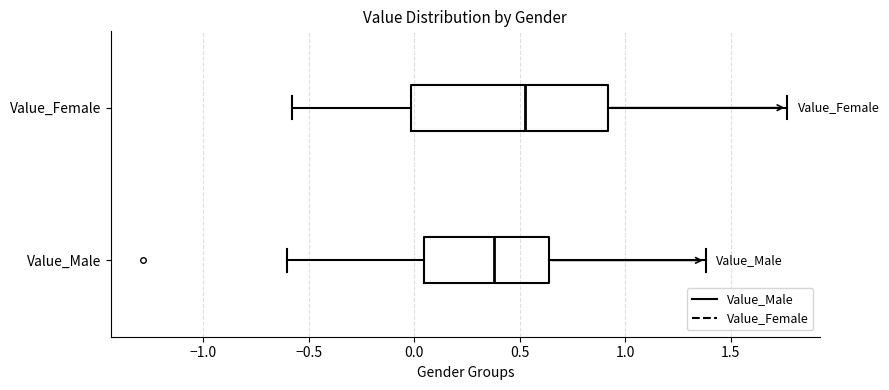

Comparing the boxes themselves (not the whiskers), which one is the widest?

Value_Female